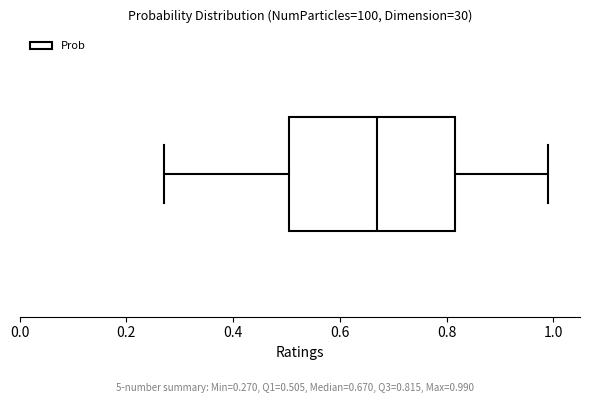

Read this box plot against the x-axis: the position of the median line, the range covered by the box, and the ends of both whiskers. The values are not printed on the chart, so give them approximately, as read against the axis.

median 0.68, box 0.50 to 0.82, whiskers 0.28 to 0.98